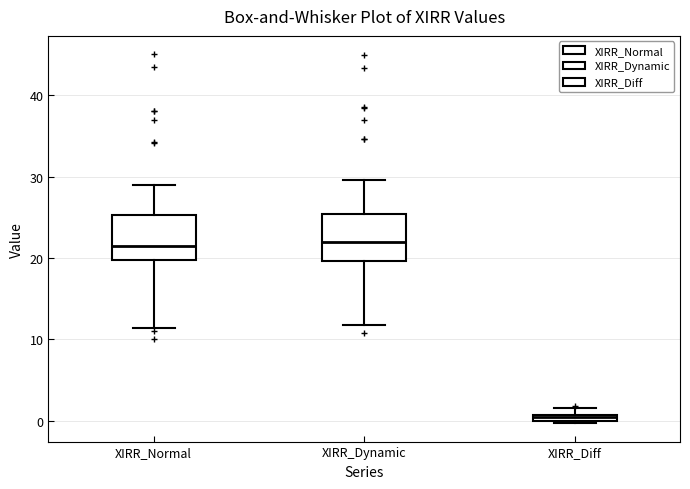

Where is the lower edge of the box for XIRR_Diff on the y-axis? The values are not printed on the chart, so give them approximately, as read against the axis.

0